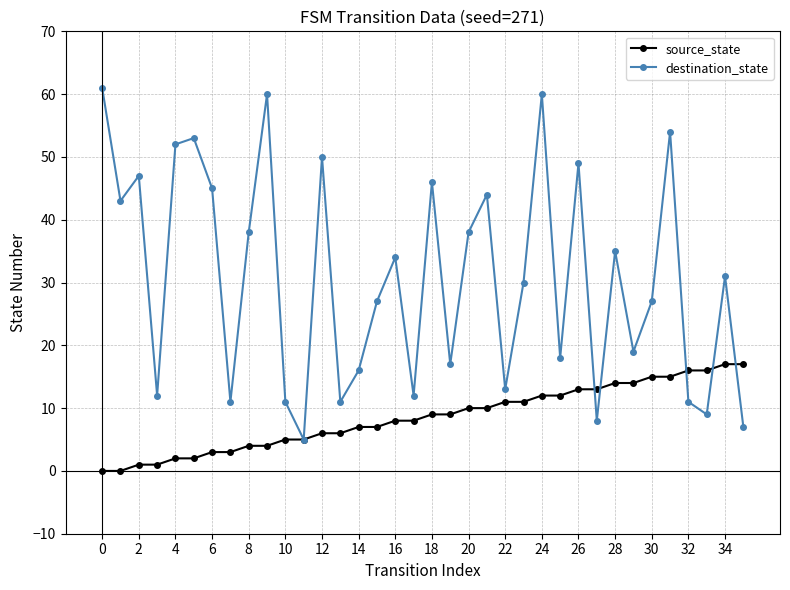

In destination_state, how many points are higher than both neighbors (excluding endpoints)?

12